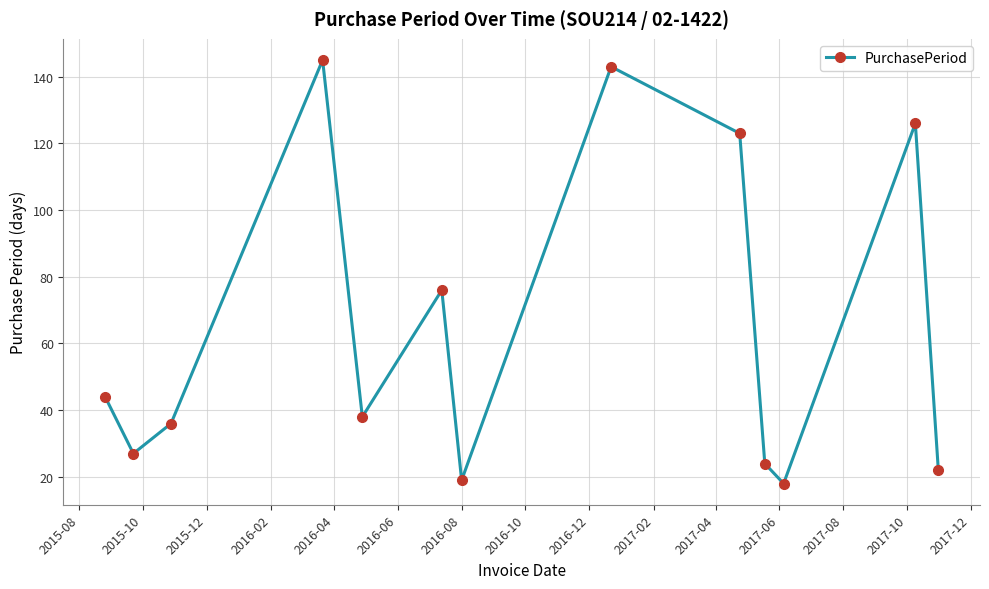

What is the average value?

65